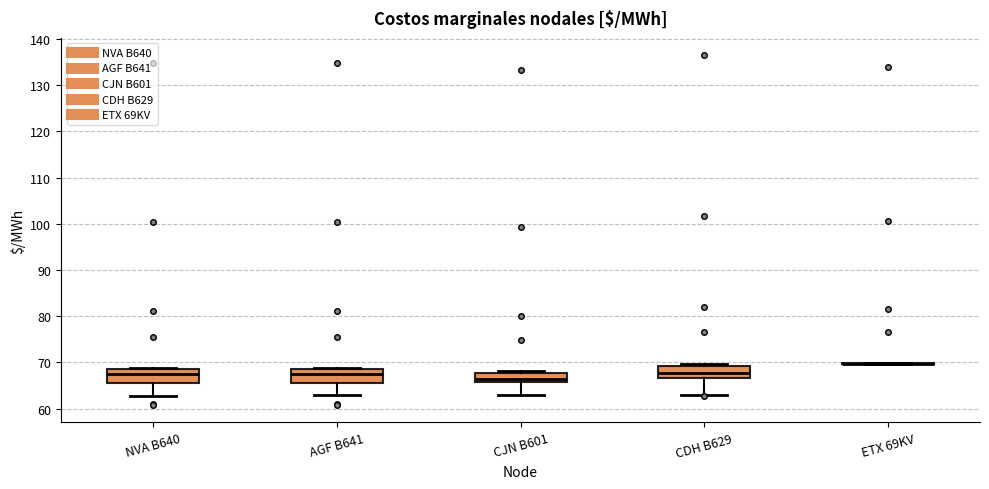

Reading left to right, transcribe this box plot: for each box, give where its median line is, the range the box spans, and where its two whiskers end, as read against the y-axis. The values are not printed on the chart, so give them approximately, as read against the axis.

NVA B640: median 67, box 66 to 69, whiskers 63 to 69
AGF B641: median 67, box 66 to 68, whiskers 63 to 69
CJN B601: median 66 (just above the box's lower edge), box 66 to 68, whiskers 63 to 68
CDH B629: median 68, box 67 to 69, whiskers 63 to 70
ETX 69KV: box collapsed to a line at 70, whiskers 70 to 70